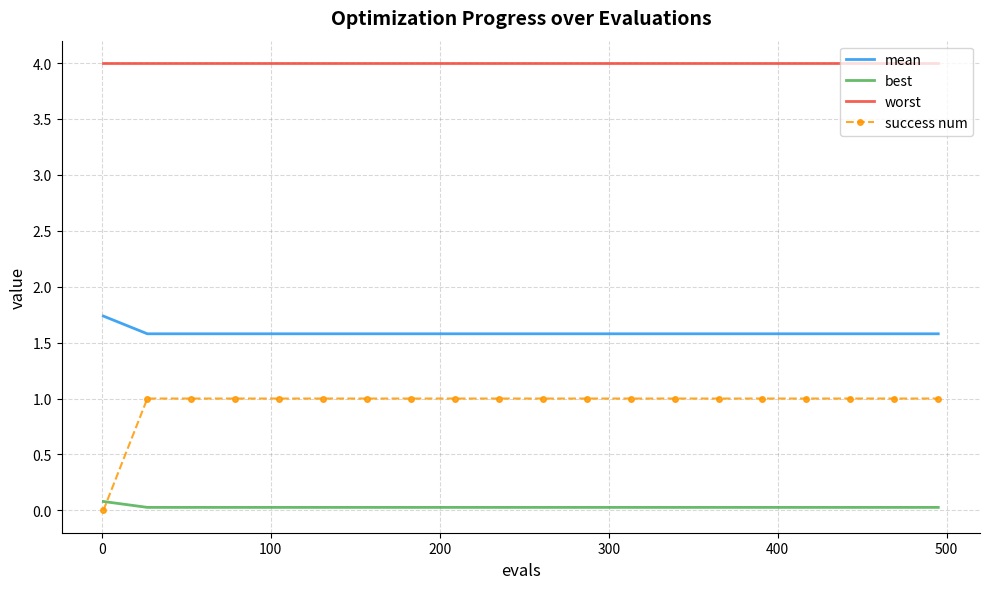

True or false: success num and best cross at least once.

True